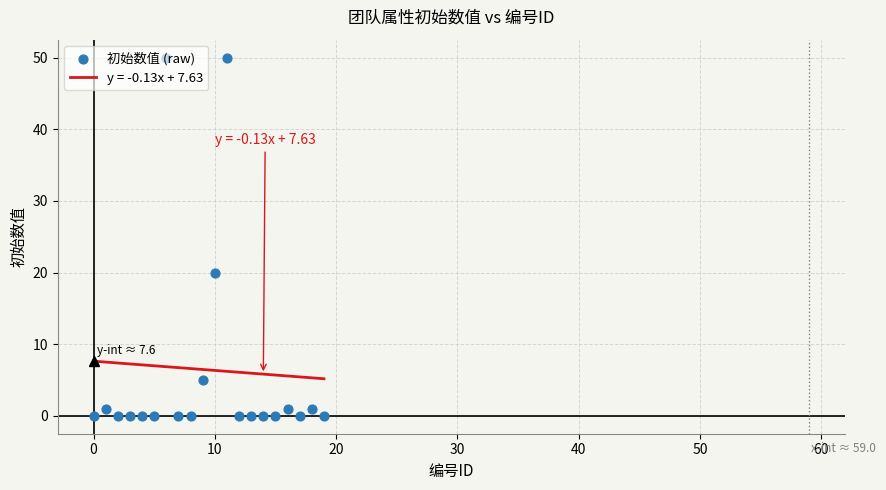

Between 11 and 10, which is larger?

11